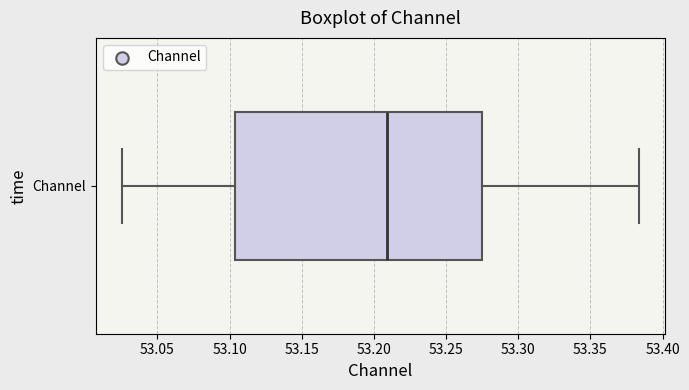

Where does the median line of the box for Channel sit on the x-axis? The values are not printed on the chart, so give them approximately, as read against the axis.

53.210